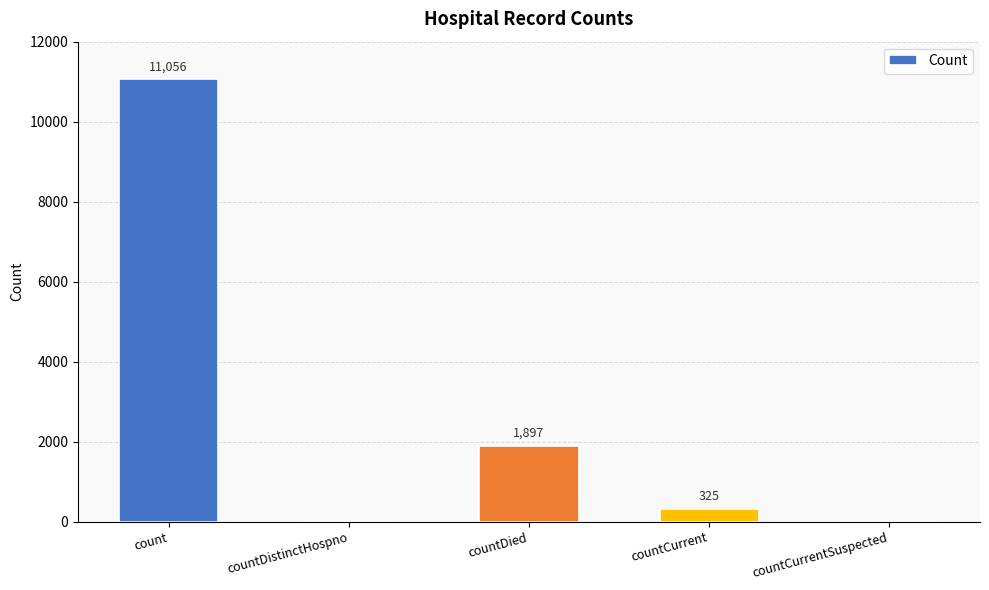

How many series are shown in this chart?

1